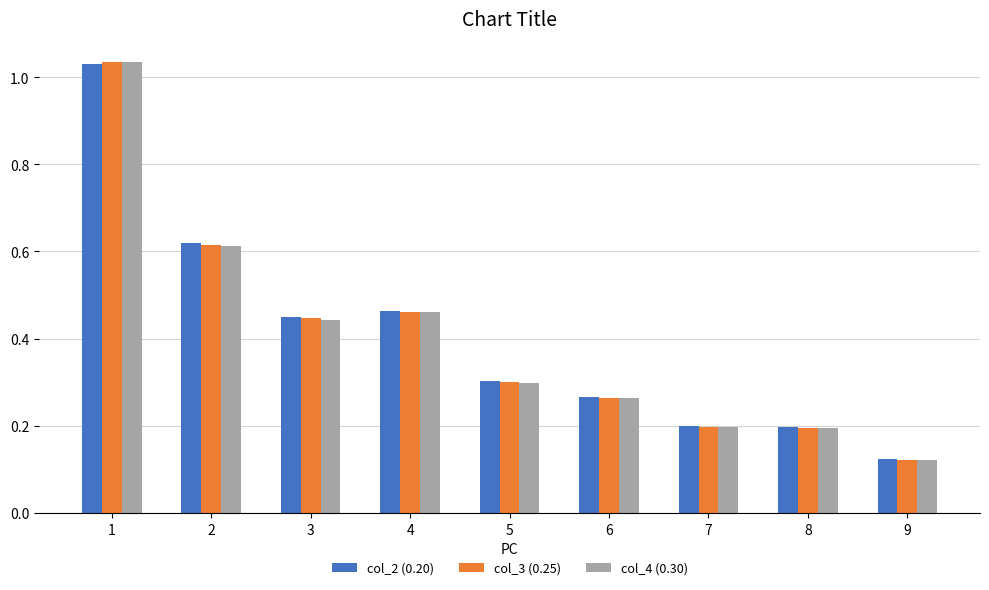

The col_4 (0.30) series shows 0.3 at 7. True or false?

False